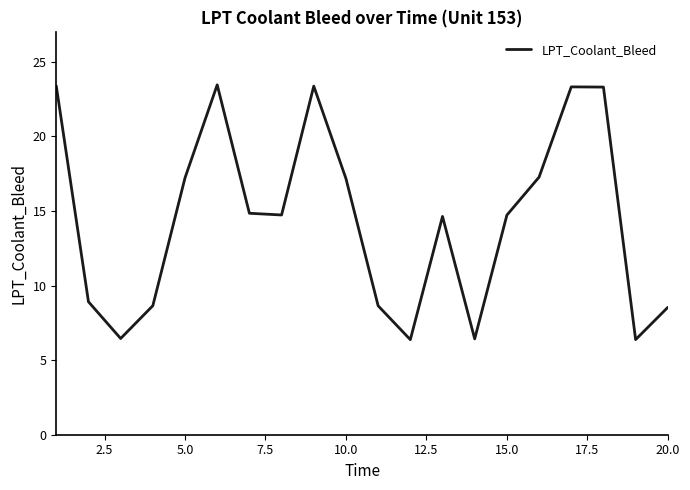

True or false: there are more than 2 points higher than both neighbors.

True